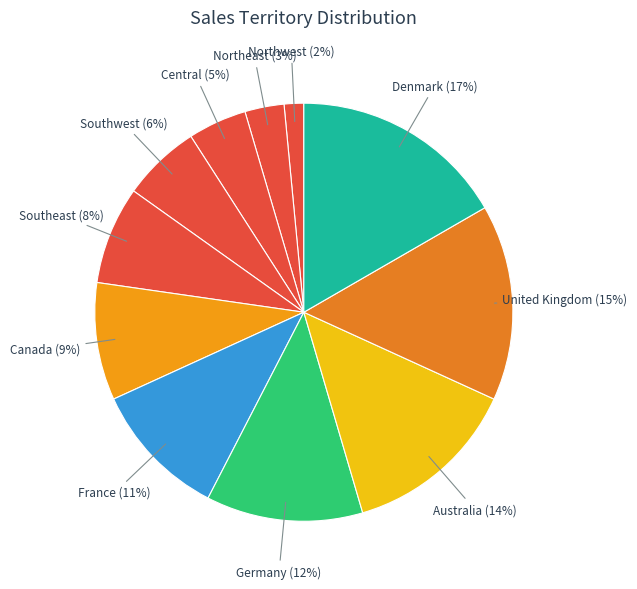

To the nearest percent, what is the average slice percentage?

9%